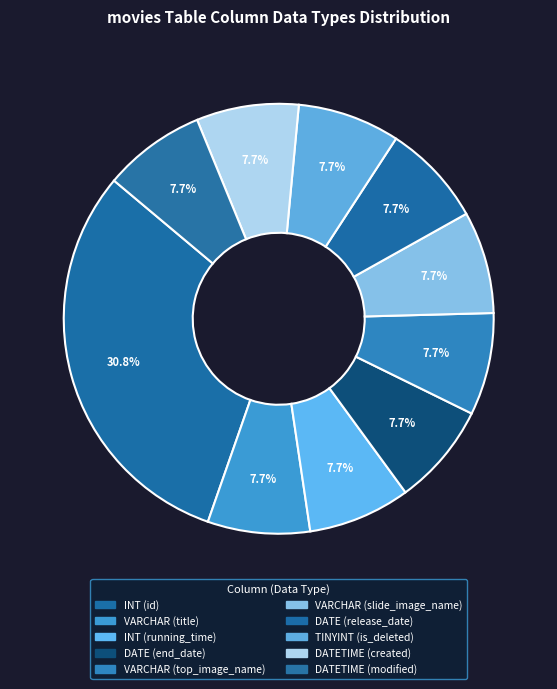

What percentage is the DATETIME (created) slice, to the nearest percent?

8%